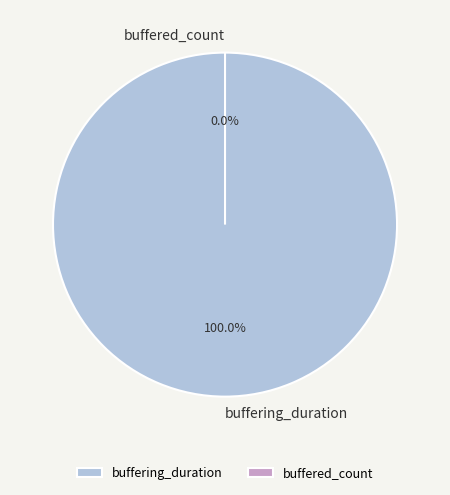

Does any single category account for the majority?

Yes